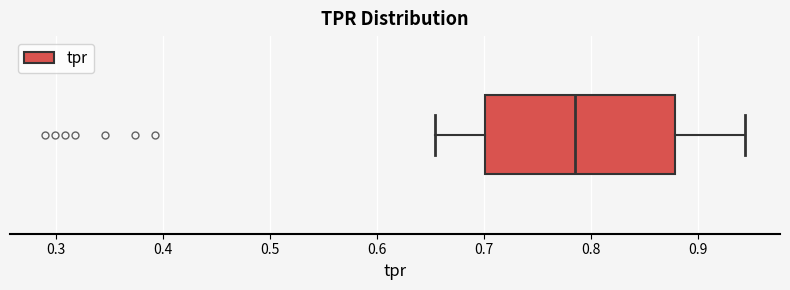

Read this box plot against the x-axis: the position of the median line, the range covered by the box, and the ends of both whiskers. The values are not printed on the chart, so give them approximately, as read against the axis.

median 0.79, box 0.70 to 0.88, whiskers 0.65 to 0.94